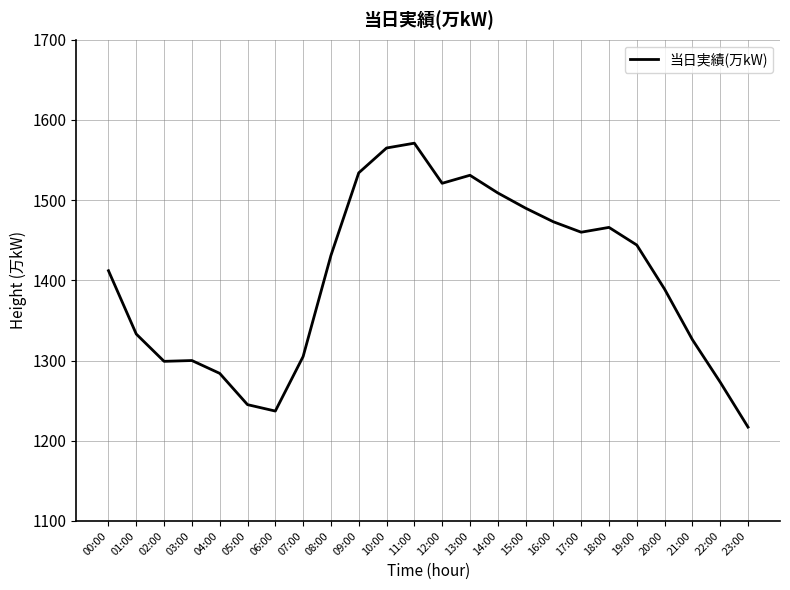

Is it true that the value at 16:00 is 1473?

True